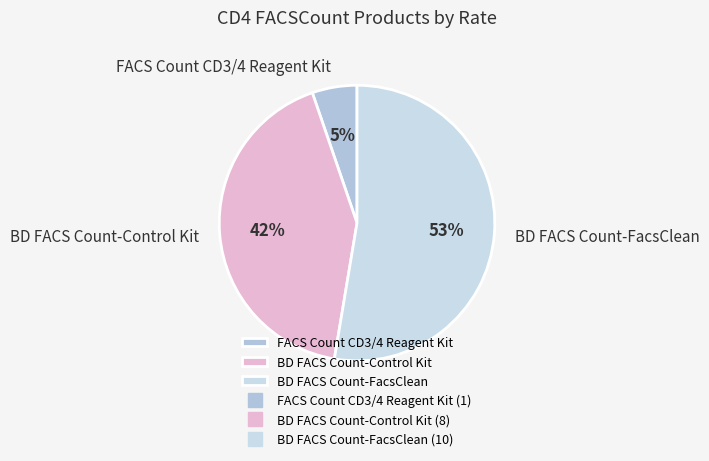

Which slice represents more than half of the pie?

BD FACS Count-FacsClean